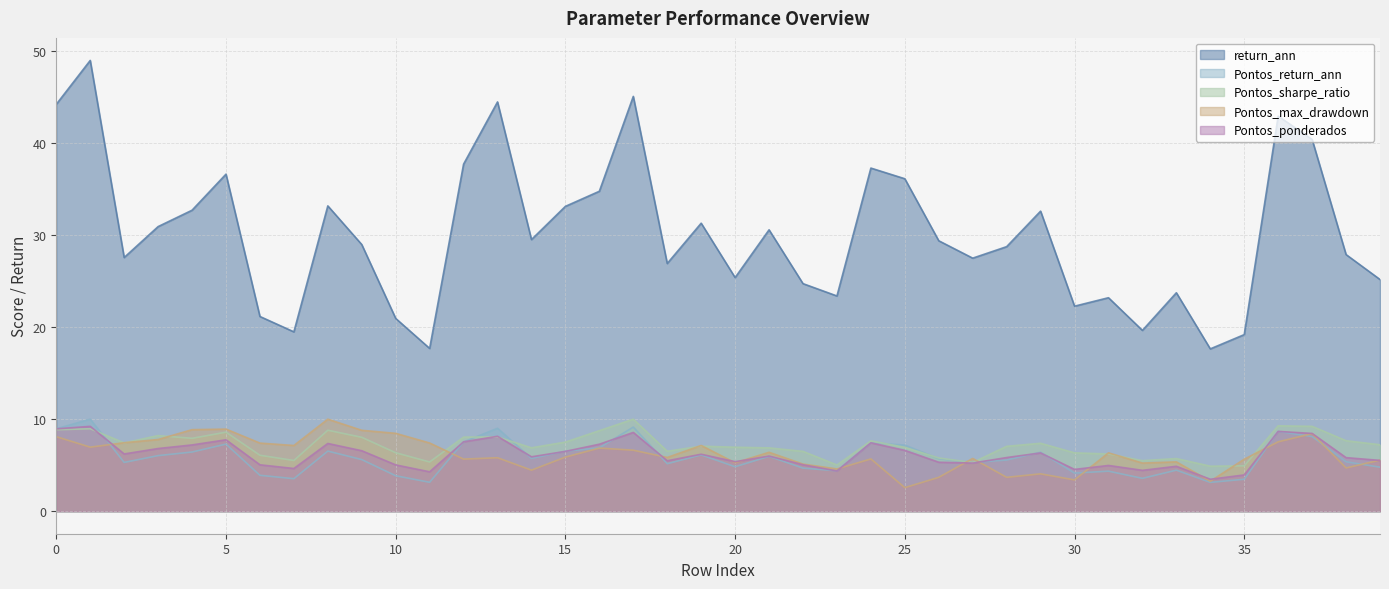

Is it true that Pontos_return_ann equals 8.0 at 38?

False